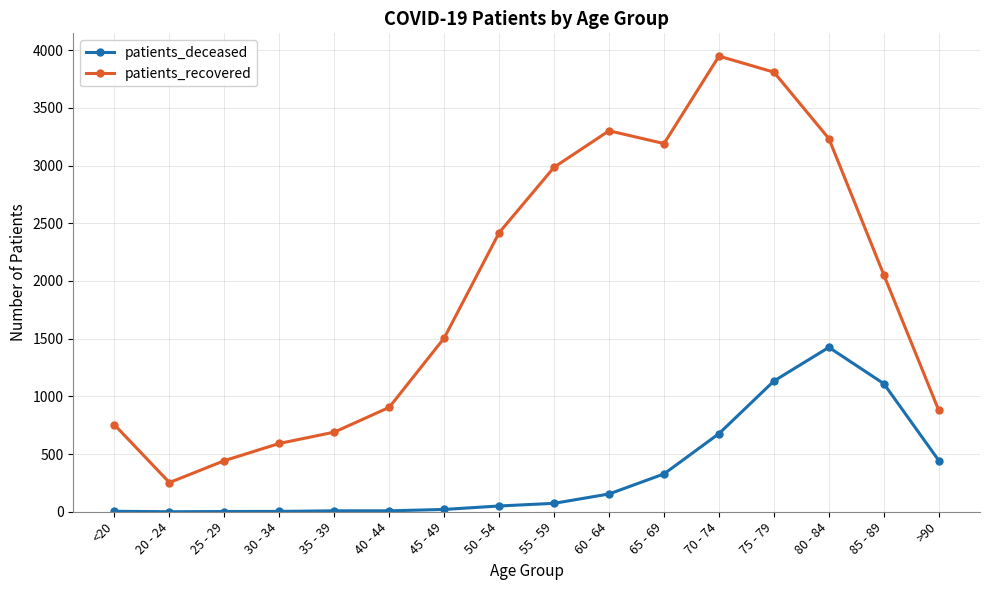

What is the total value across all series at 80 - 84?

4659